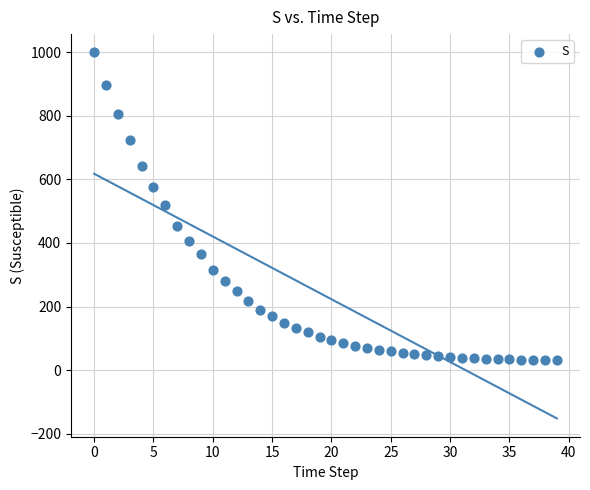

What is the range of Y values (max minus min)?

966.3